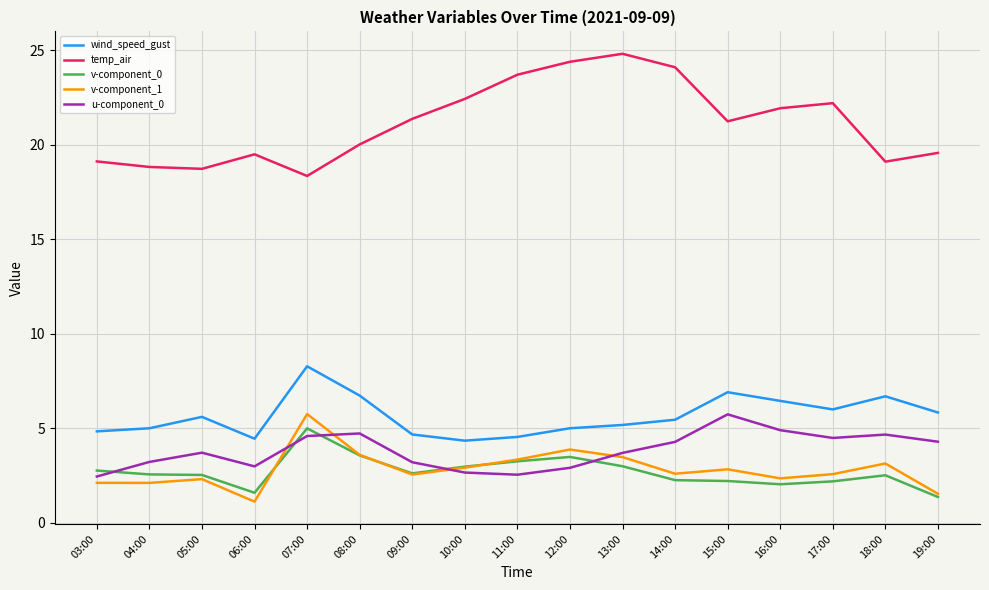

At how many categories does at least one series exceed 6?

17